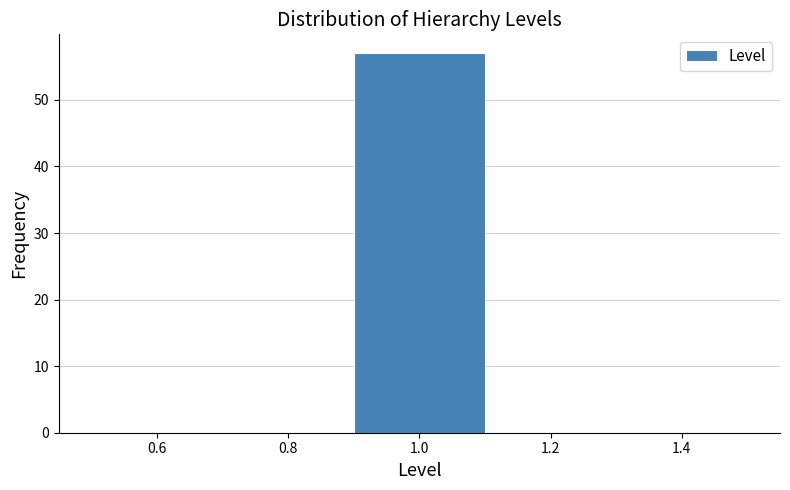

Which range on the x-axis has the tallest bar?

0.9 to 1.1